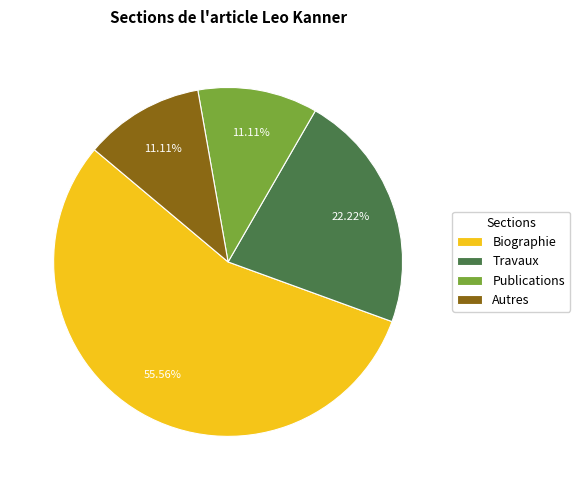

To the nearest percent, what portion does Autres represent?

11%